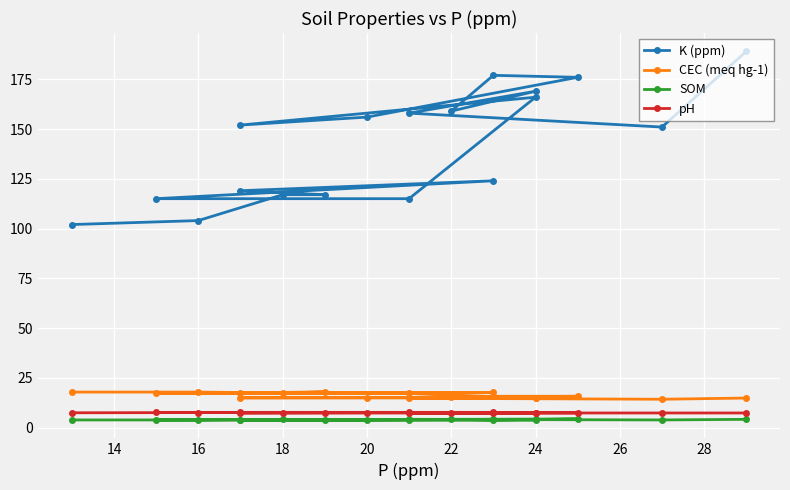

Which has a higher value, 26 or 22?

22